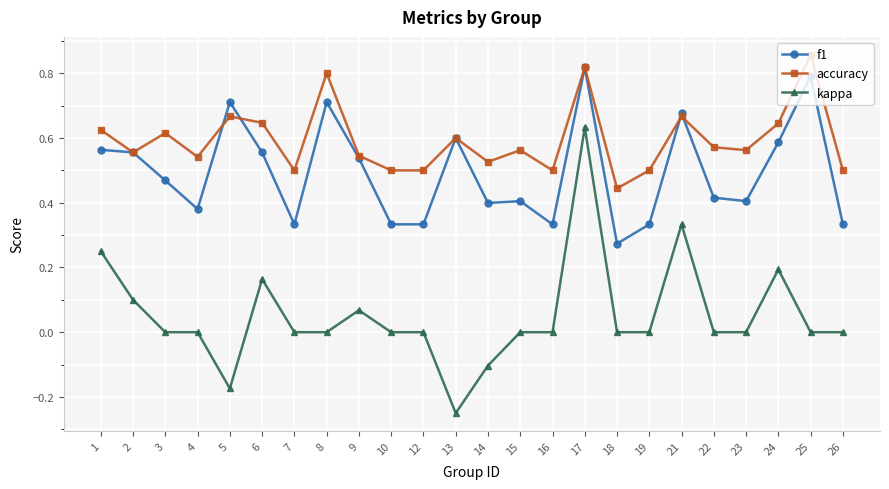

True or false: kappa has more than 2 points higher than both neighbors.

True